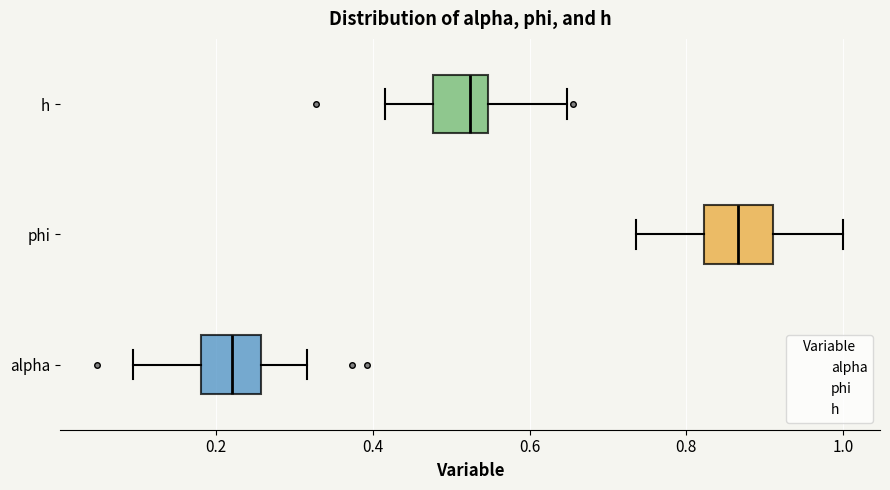

Where is the right edge of the box for phi on the x-axis? The values are not printed on the chart, so give them approximately, as read against the axis.

0.92